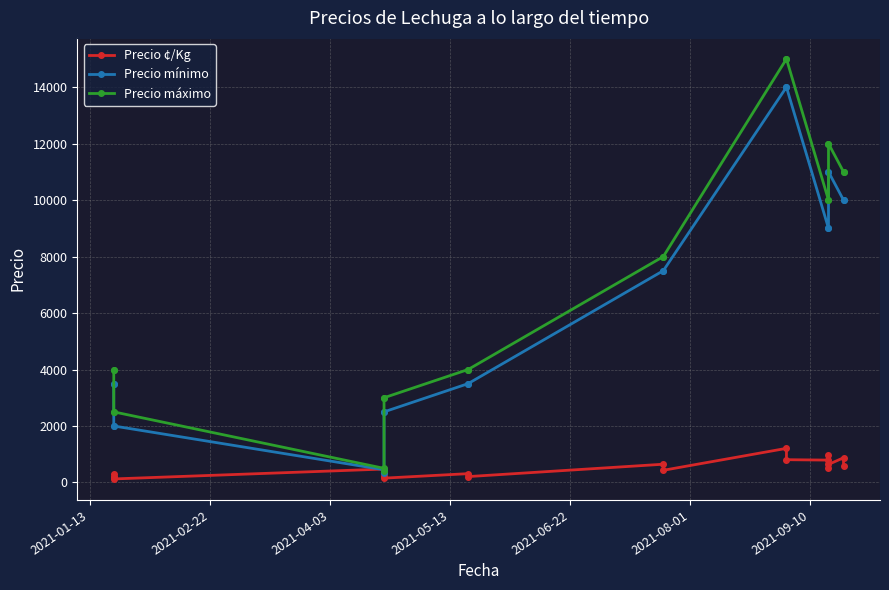

How many interior local peaks does the Precio ¢/Kg series have?

6